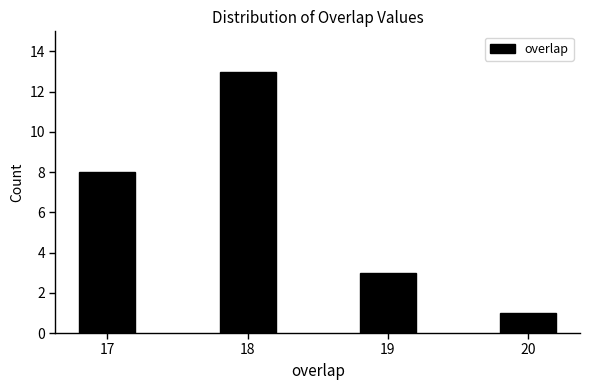

Reading left to right, list all the values displayed in this chart.

17=8	18=13	19=3	20=1